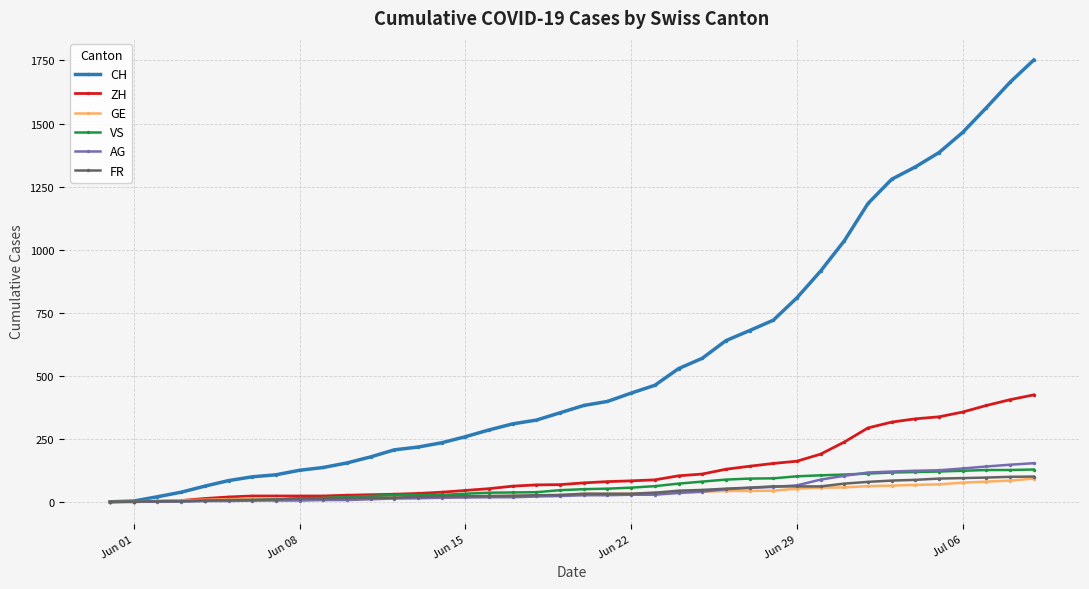

What is the greatest value displayed?

1752